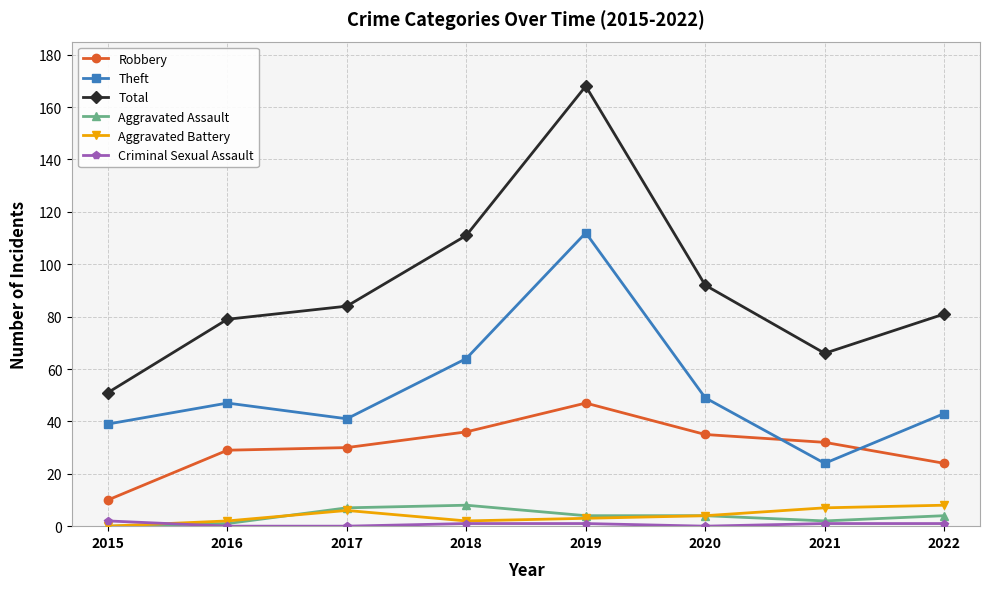

At which label is Theft closest to 68?

2018